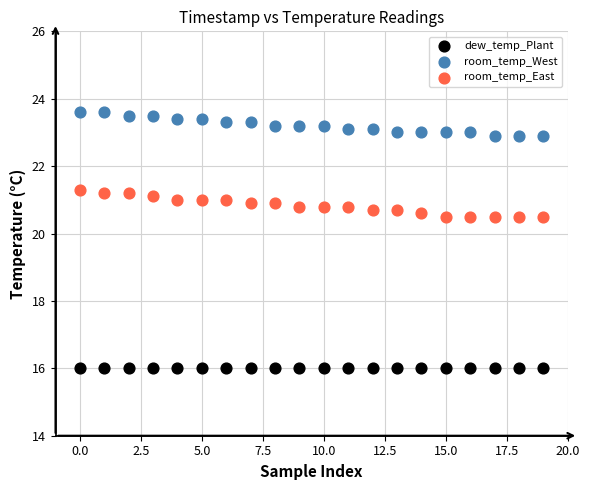

Which series reaches the maximum Y coordinate?

room_temp_West